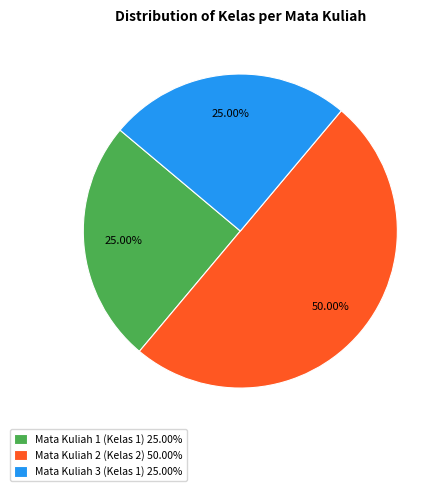

What is the ratio of the value at Mata Kuliah 2 (Kelas 2) to the value at Mata Kuliah 1 (Kelas 1)?

2.0